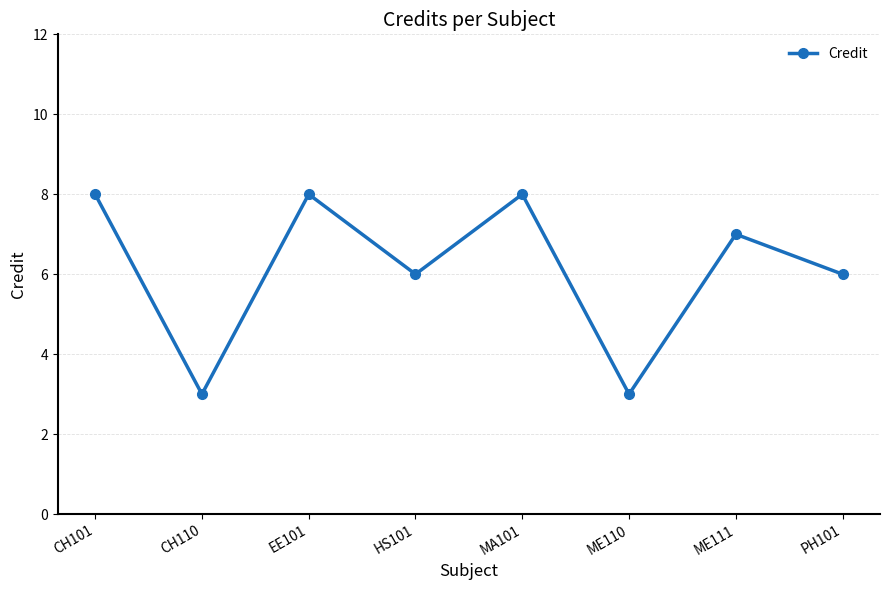

Reading left to right, list all the values displayed in this chart.

8	3	8	6	8	3	7	6